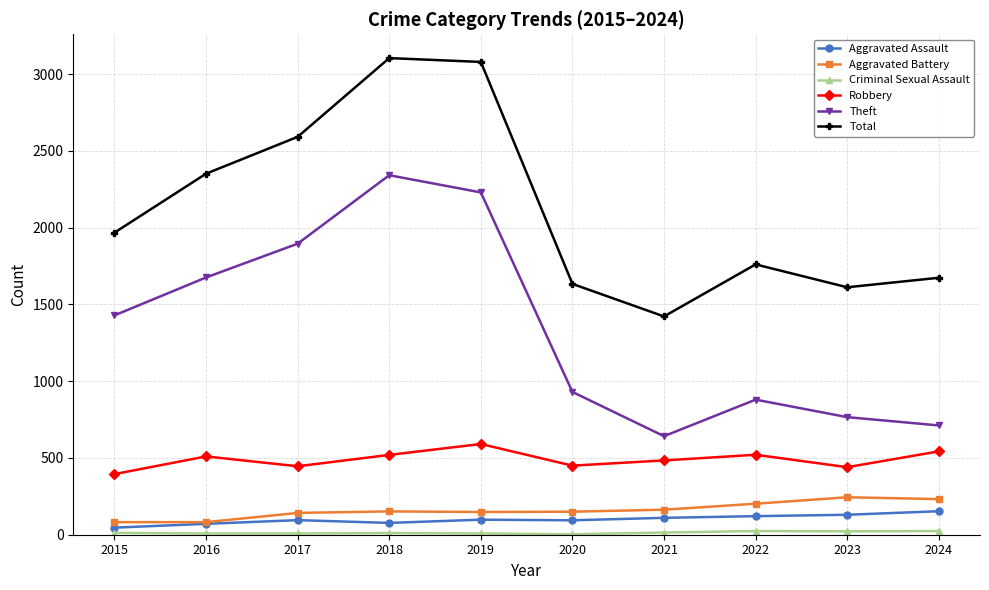

What is the value of the Total point at the 2nd from the left?

2352